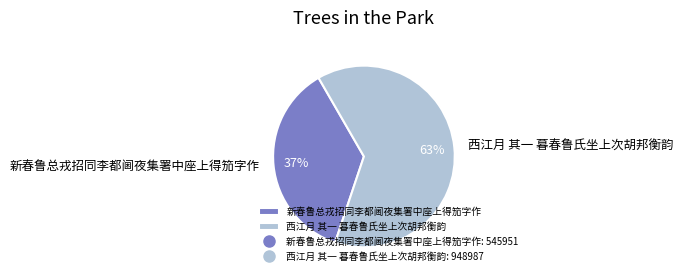

The 新春鲁总戎招同李都阃夜集署中座上得笳字作 slice represents 37% of the pie. True or false?

True